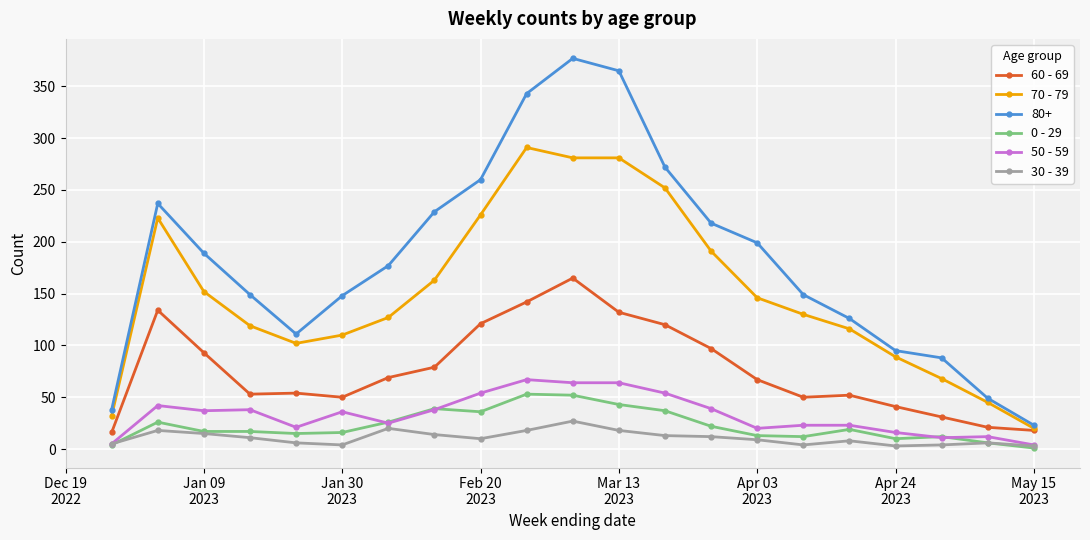

Which series has the largest total across all categories?

80+